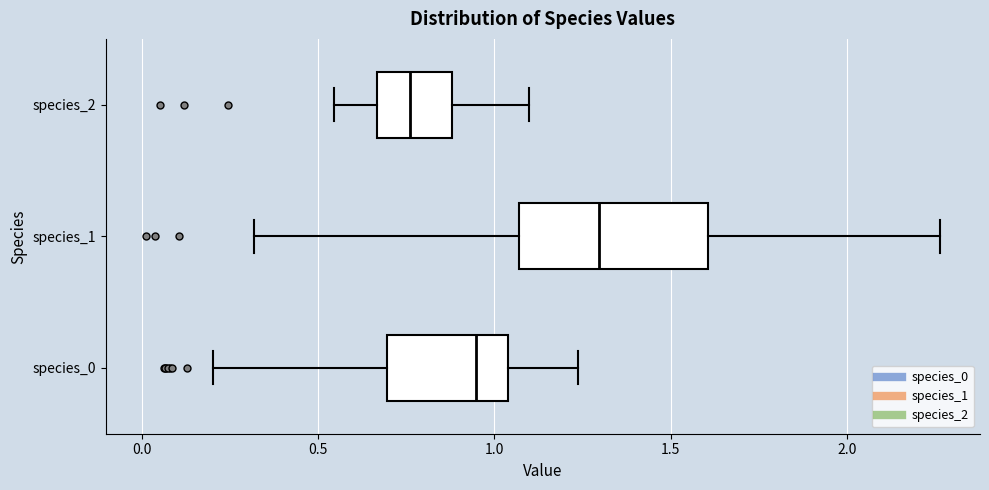

Reading bottom to top, transcribe this box plot: for each box, give where its median line is, the range the box spans, and where its two whiskers end, as read against the x-axis. The values are not printed on the chart, so give them approximately, as read against the axis.

species_0: median 0.95, box 0.70 to 1.05, whiskers 0.20 to 1.25
species_1: median 1.30, box 1.05 to 1.60, whiskers 0.30 to 2.25
species_2: median 0.75, box 0.65 to 0.90, whiskers 0.55 to 1.10